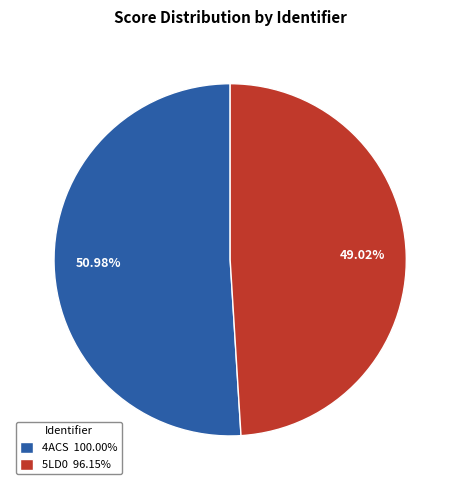

Which has a higher value, 4ACS or 5LD0?

4ACS